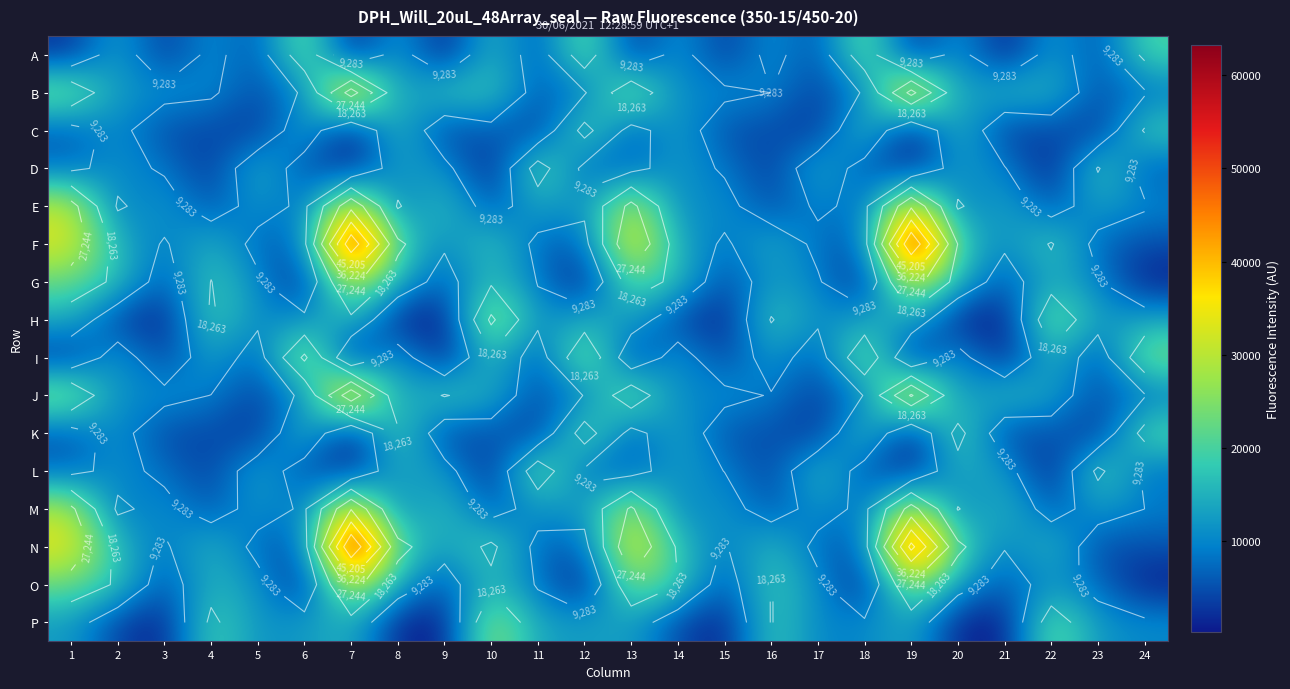

At 13, list the series in order from smallest to largest.

A, I, C, L, K, D, H, P, G, J, O, B, M, E, N, F